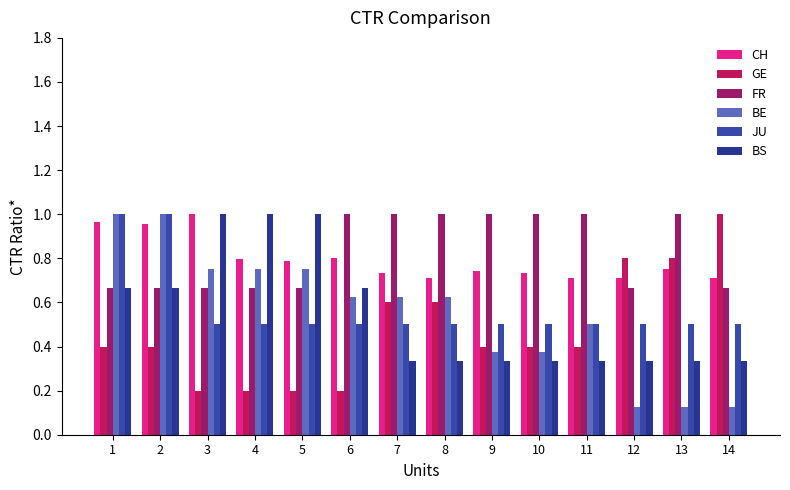

List the series in order of their peak value, highest first.

CH, GE, FR, BE, JU, BS